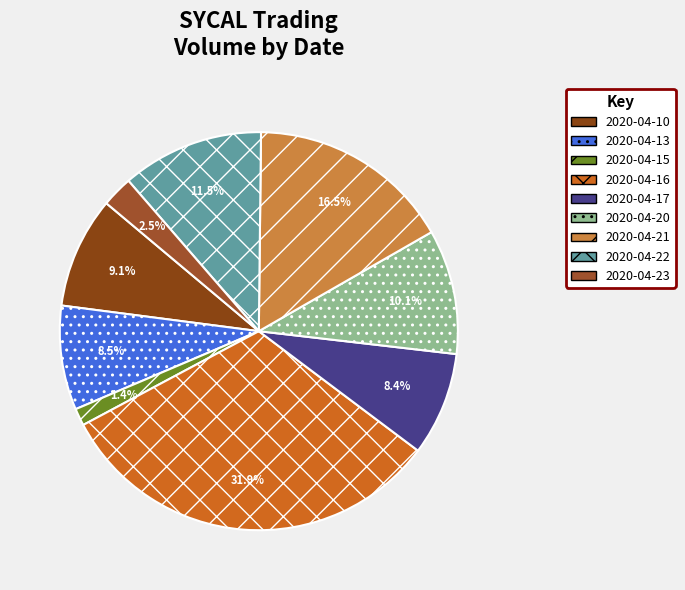

To the nearest percent, what is the difference between the 2020-04-10 and 2020-04-22 slice percentages?

2%